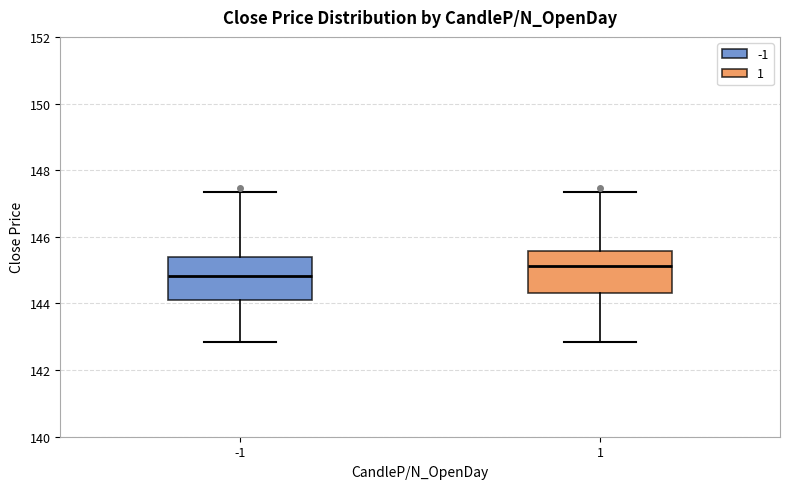

Which box has the lowest median line?

-1